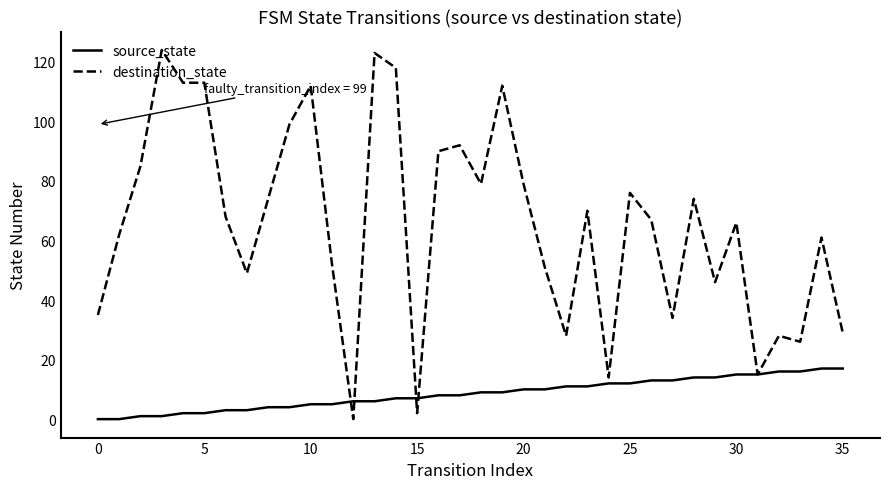

Which series has the widest spread of values?

destination_state